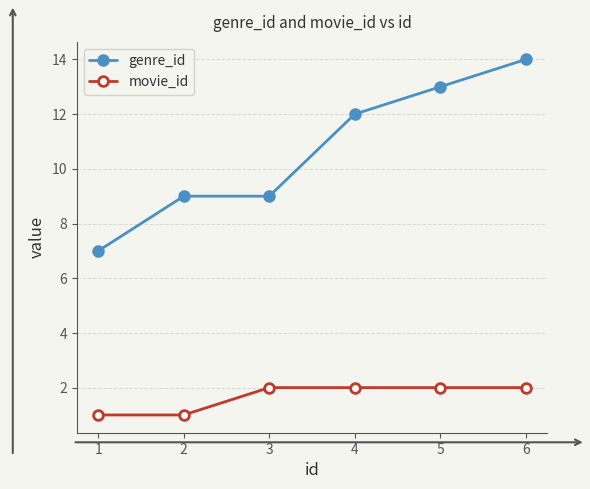

What is the sum of the movie_id values at 2 and 3?

3